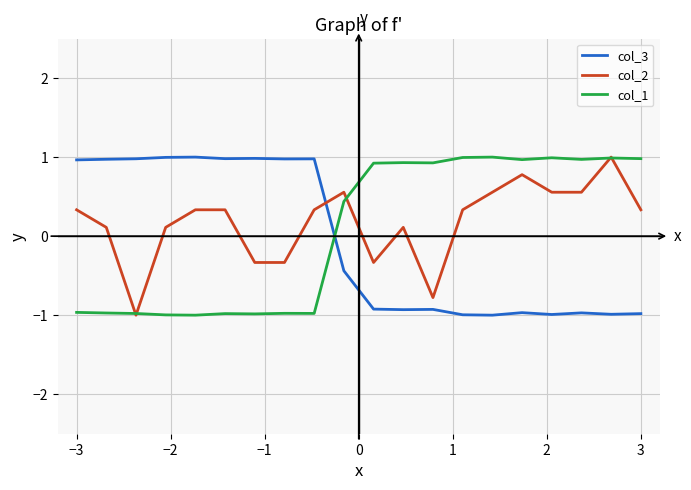

What is the highest value of the col_1 series?

1.0